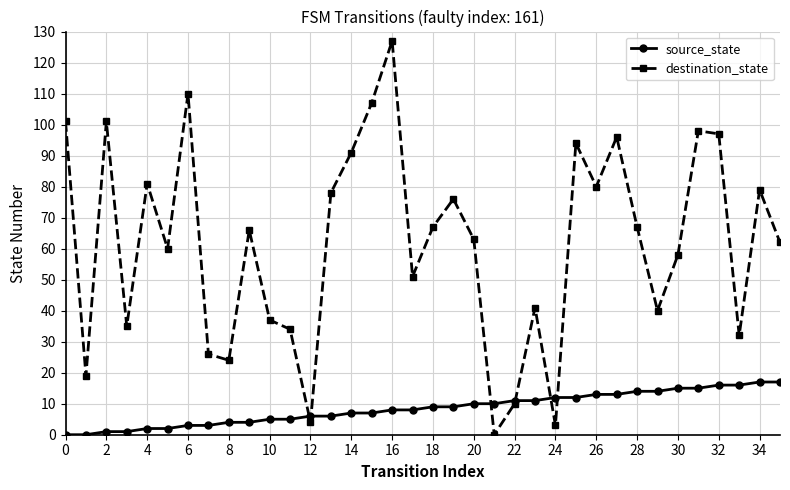

List the series in order of their peak value, lowest first.

source_state, destination_state